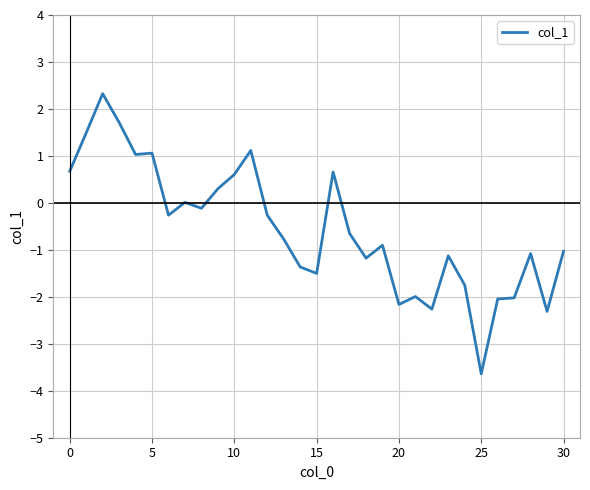

What is the maximum value shown in the chart?

2.3